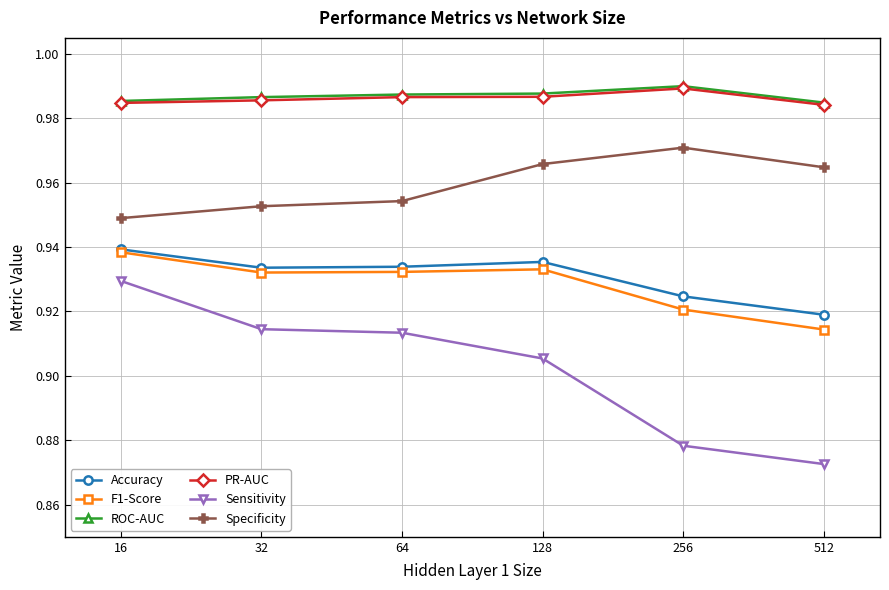

What is the difference between the highest and lowest values at 16?

0.1